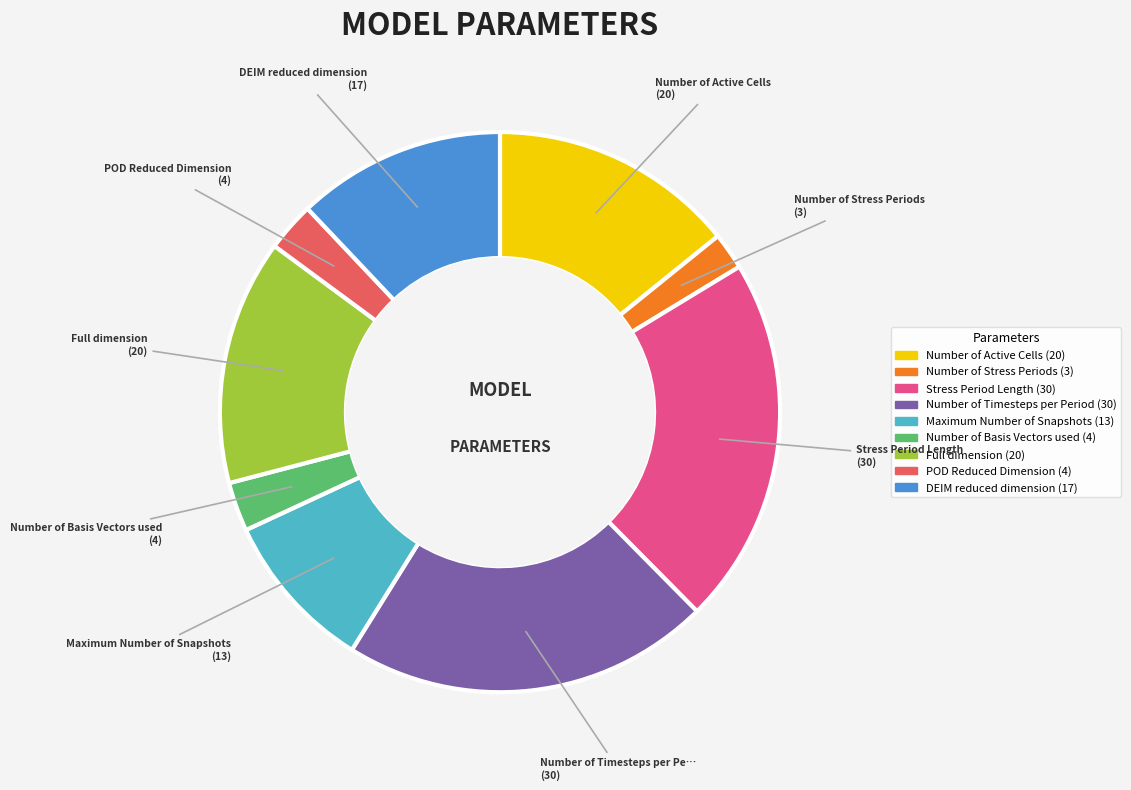

Is there a majority slice in this chart?

No